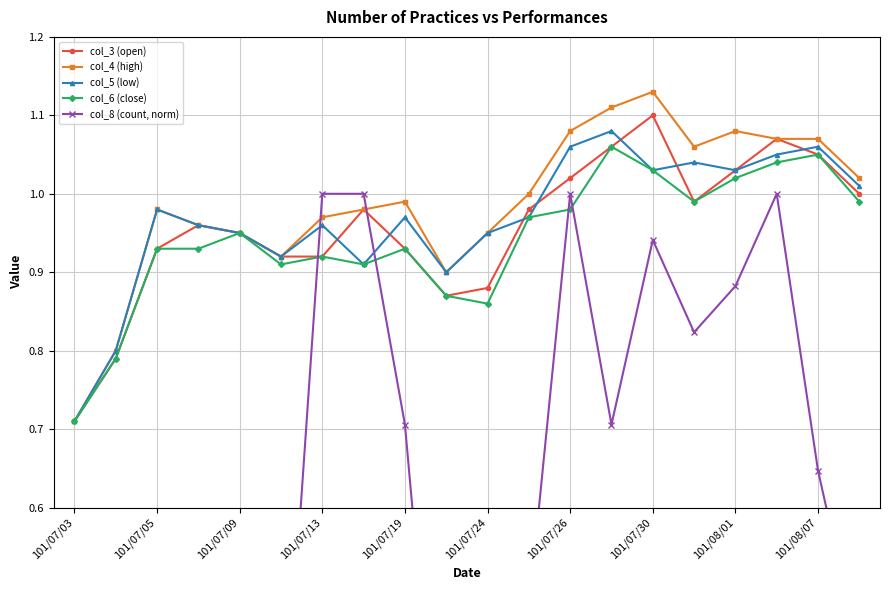

Reading left to right, extract all data points from this chart.

col_3 (open): 0.7	0.8	0.9	1.0	0.9	0.9	0.9	1.0	0.9	0.9	0.9	1.0	1.0	1.1	1.1	1.0	1.0	1.1	1.1	1.0
col_4 (high): 0.7	0.8	1.0	1.0	0.9	0.9	1.0	1.0	1.0	0.9	0.9	1.0	1.1	1.1	1.1	1.1	1.1	1.1	1.1	1.0
col_5 (low): 0.7	0.8	1.0	1.0	0.9	0.9	1.0	0.9	1.0	0.9	0.9	1.0	1.1	1.1	1.0	1.0	1.0	1.1	1.1	1.0
col_6 (close): 0.7	0.8	0.9	0.9	0.9	0.9	0.9	0.9	0.9	0.9	0.9	1.0	1.0	1.1	1.0	1.0	1.0	1.0	1.1	1.0
col_8 (count, norm): 0.1	0.2	0.5	0.2	0.1	0.2	1.0	1.0	0.7	0.1	0.2	0.5	1.0	0.7	0.9	0.8	0.9	1.0	0.6	0.4